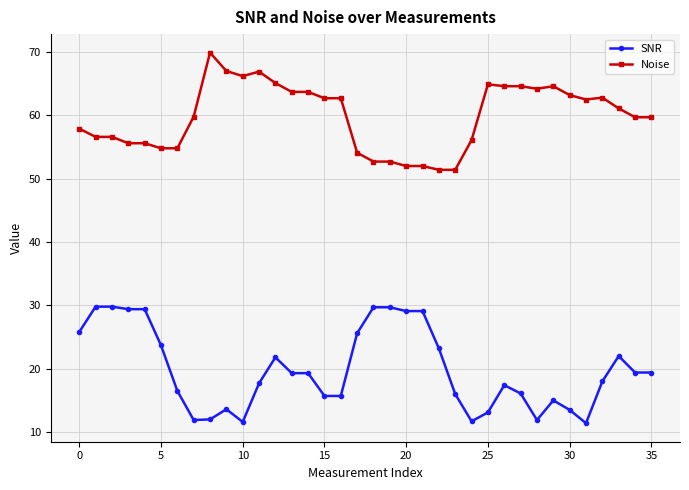

At how many categories does at least one series exceed 34?

36